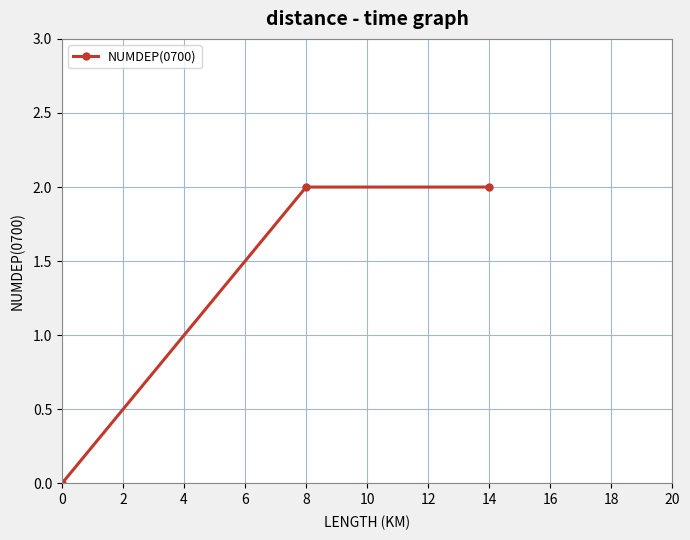

Reading left to right, transcribe all the data shown in this chart.

0	2	2